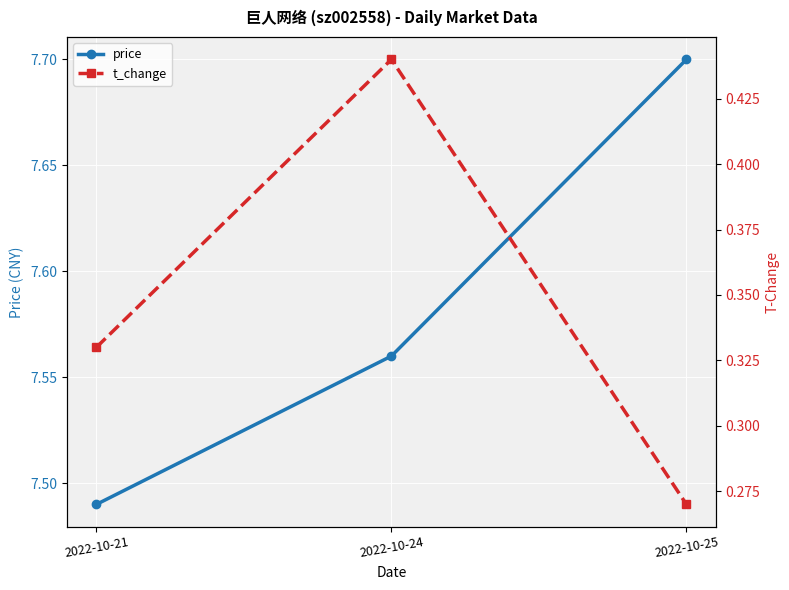

List the labels in order of price value, smallest first.

2022-10-21, 2022-10-24, 2022-10-25